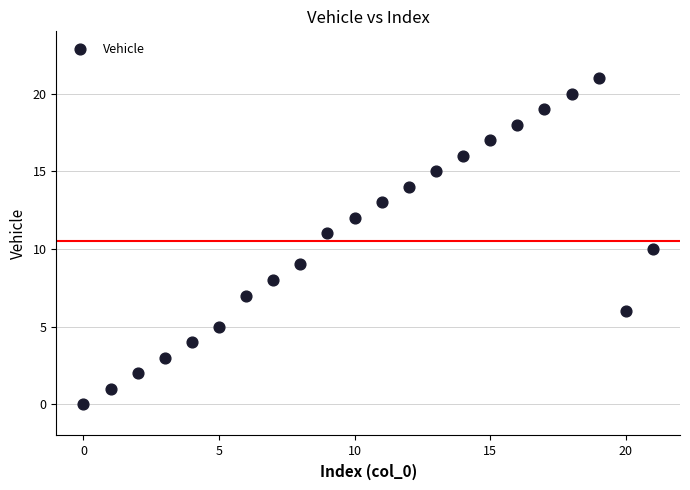

What is the range of Y values (max minus min)?

21